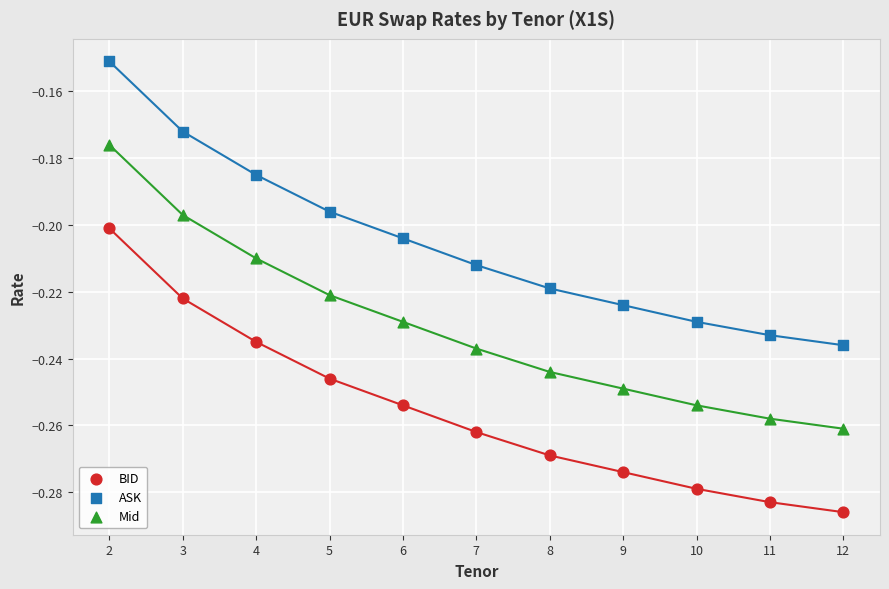

Which series reaches the minimum Y coordinate?

BID